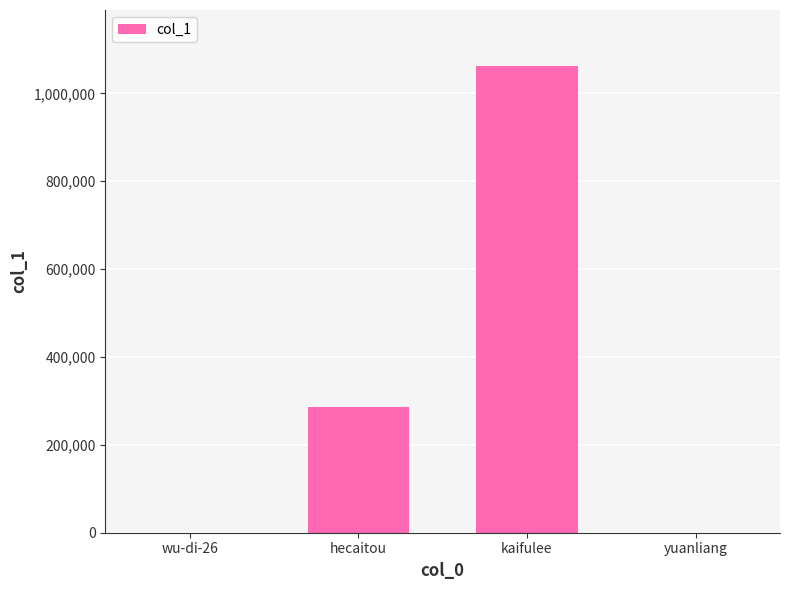

The chart shows a value of 287078 at hecaitou. True or false?

True